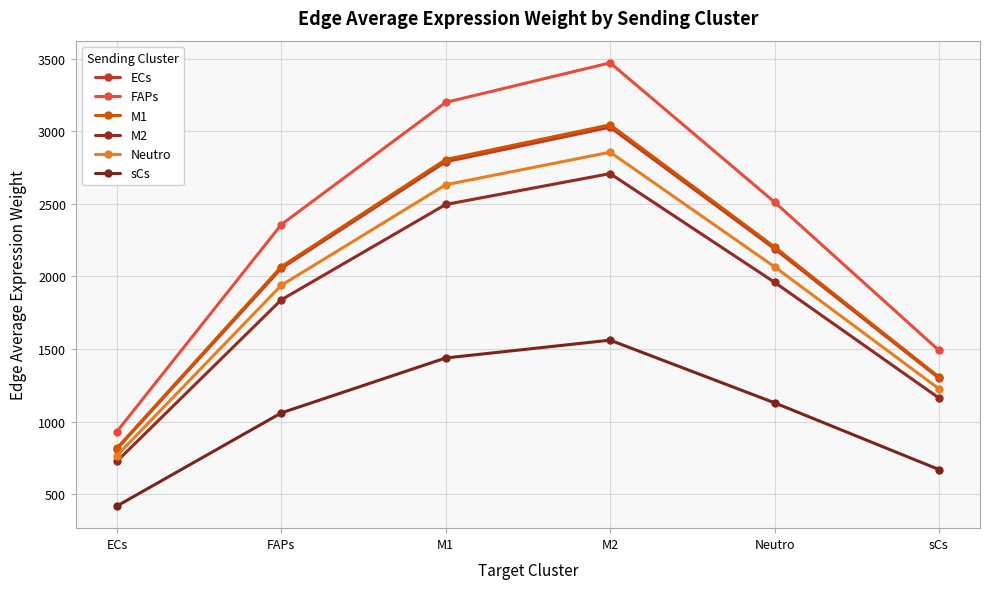

The FAPs series shows 1041.2 at sCs. True or false?

False